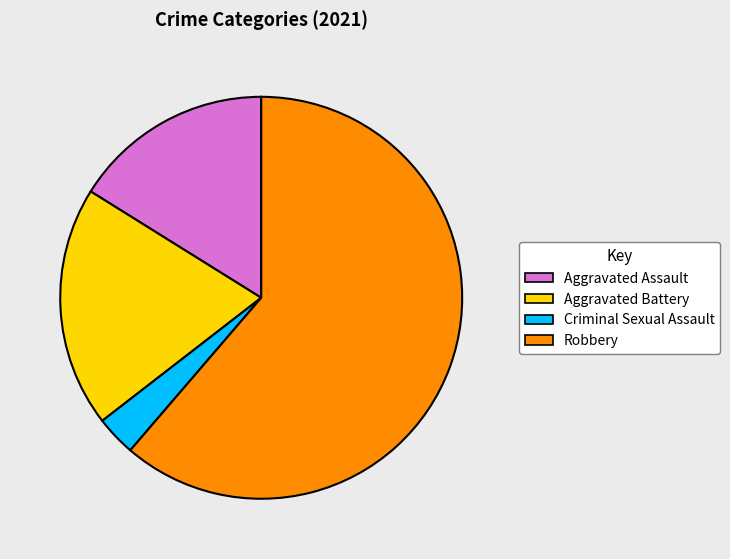

Which category has the biggest portion of the pie?

Robbery